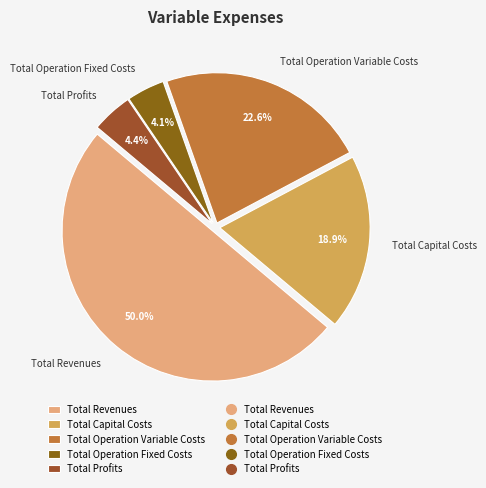

Which slice represents more than half of the pie?

Total Revenues